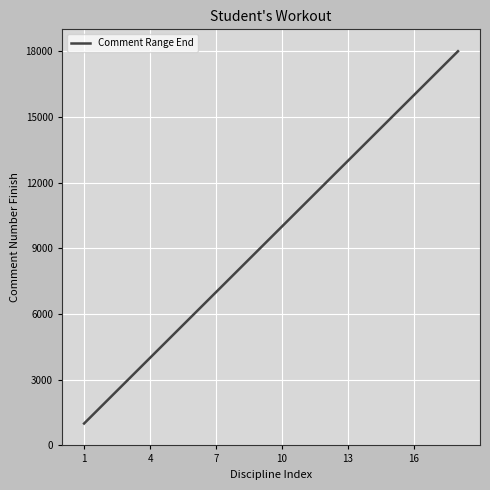

What is the maximum value shown in the chart?

18000